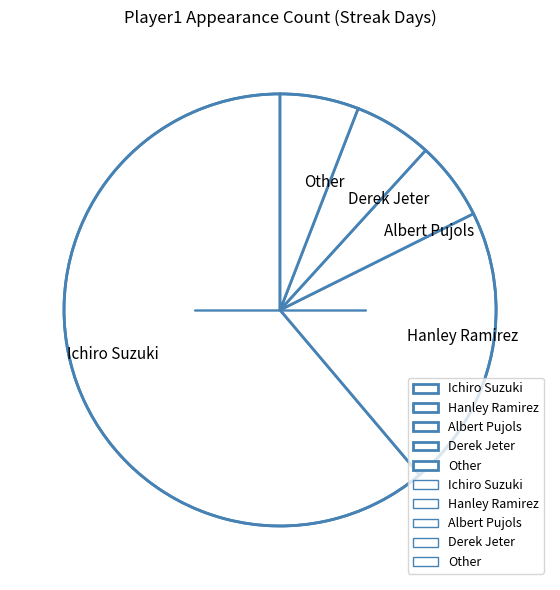

Does any single category account for the majority?

Yes